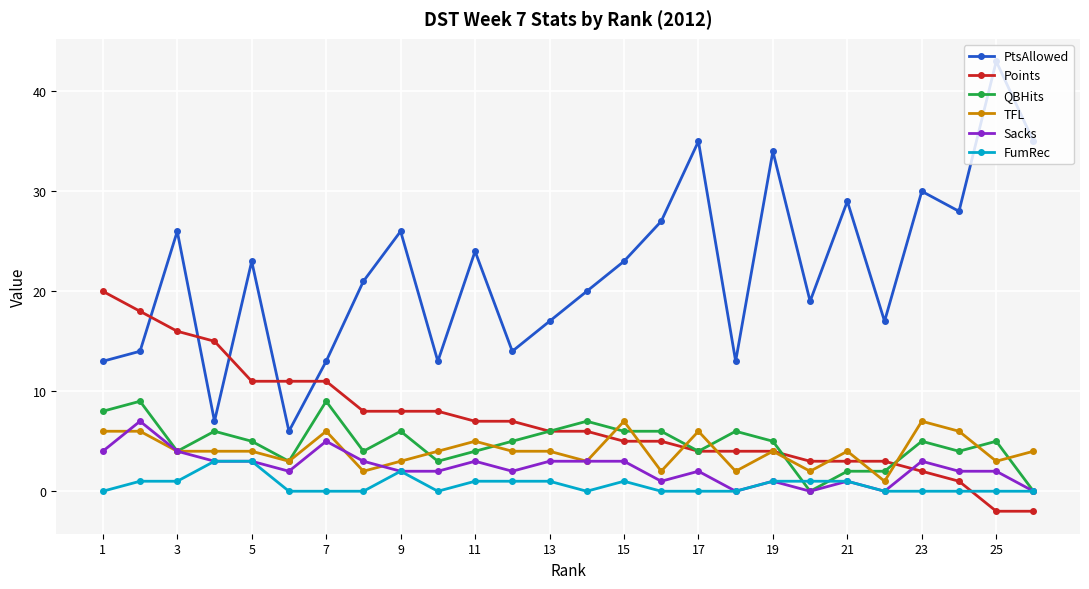

What is the highest value of the Sacks series?

7